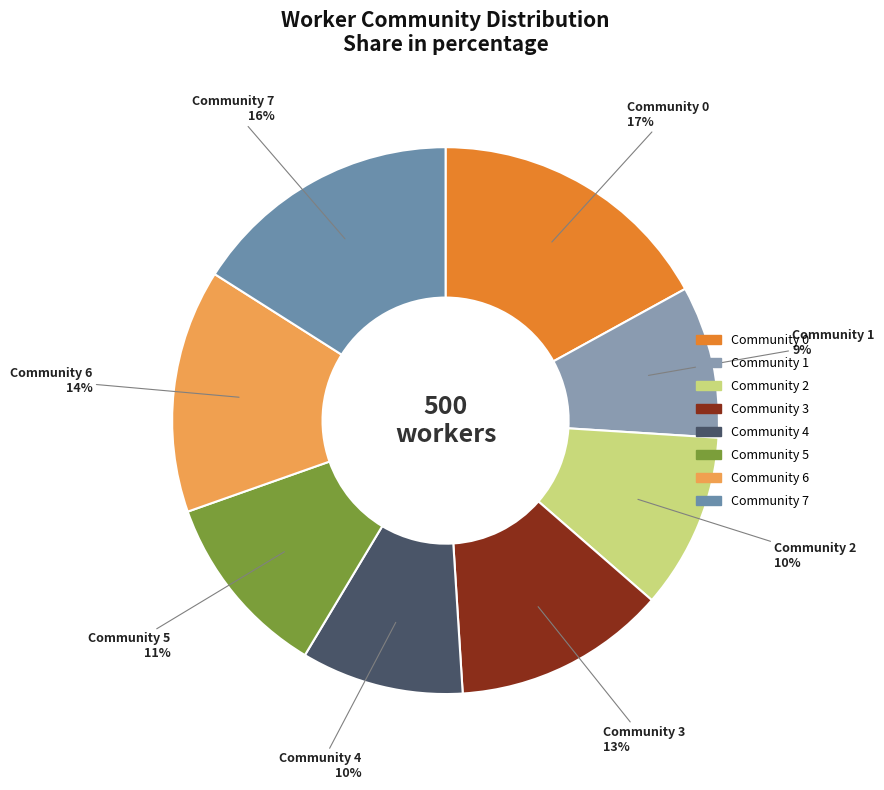

Does Community 4 represent more than half of the total?

No